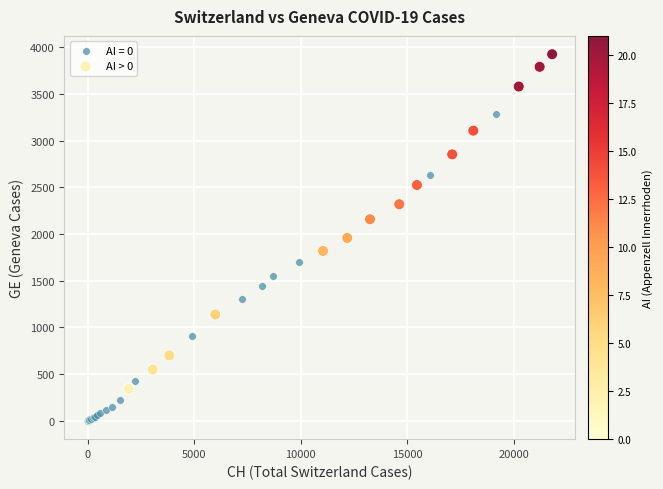

Which series contains the lowest Y value?

AI = 0